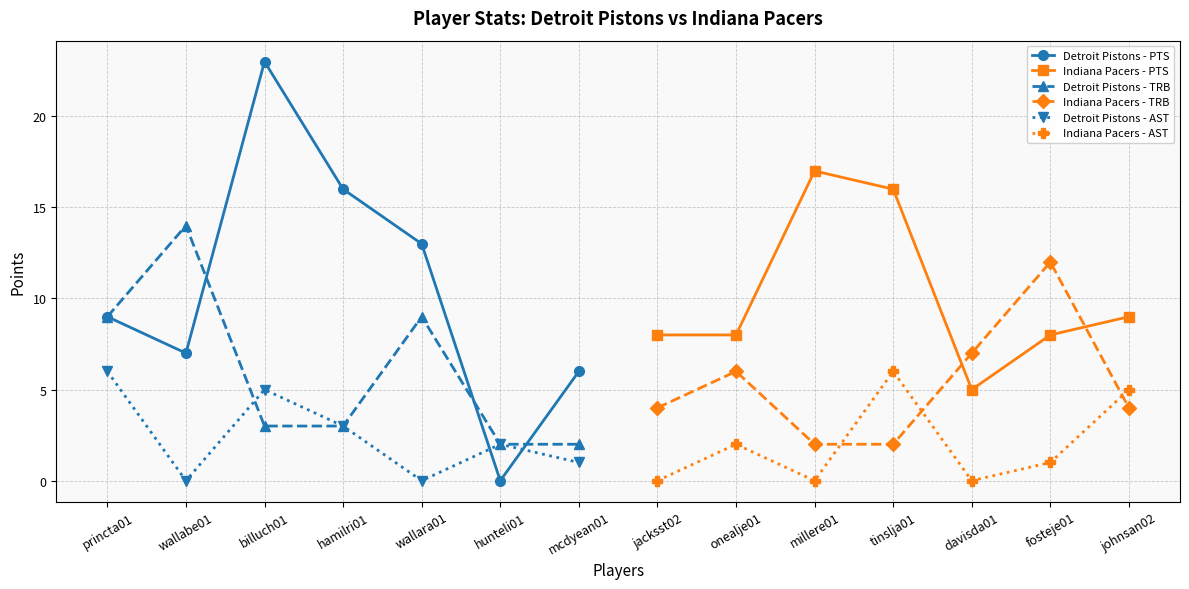

Rank the categories by Detroit Pistons - PTS value from lowest to highest.

hunteli01, mcdyean01, wallabe01, princta01, wallara01, hamilri01, billuch01